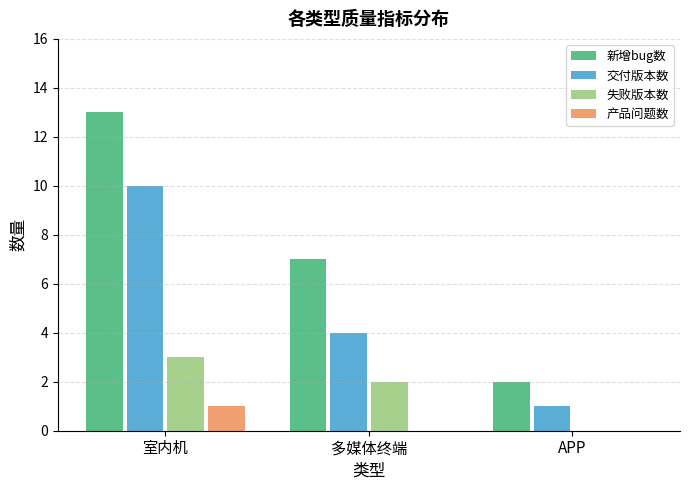

Reading left to right, what are all the values shown in this chart?

新增bug数: 室内机=13	多媒体终端=7	APP=2
交付版本数: 室内机=10	多媒体终端=4	APP=1
失败版本数: 室内机=3	多媒体终端=2	APP=0
产品问题数: 室内机=1	多媒体终端=0	APP=0